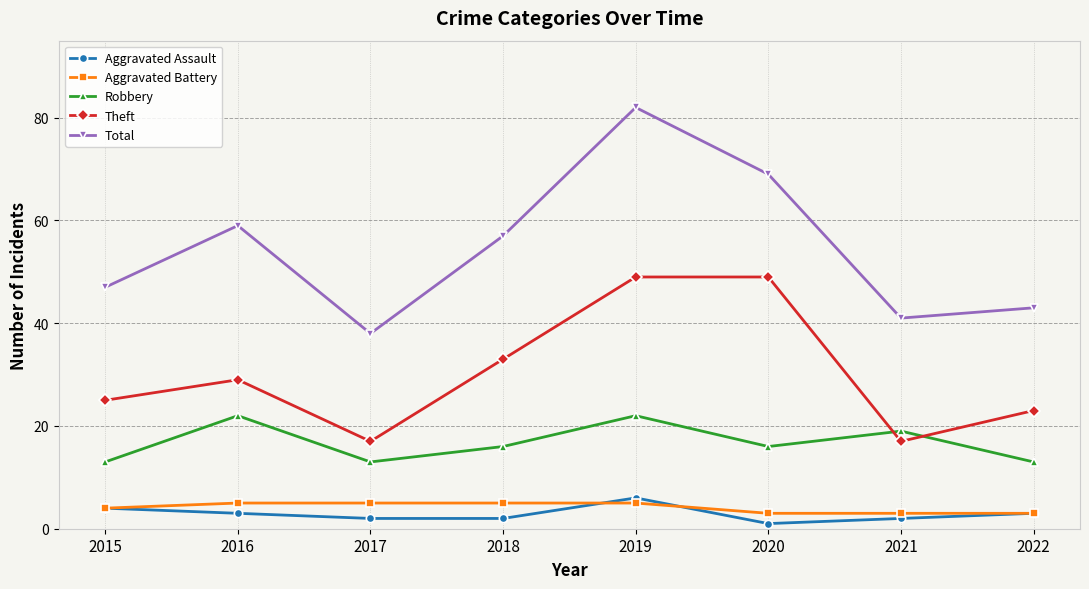

At which label is Aggravated Battery closest to 4?

2015